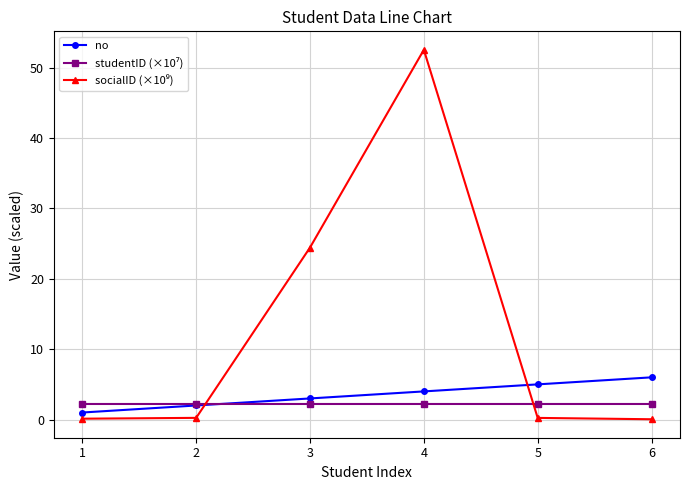

What is the value of the no point at the 4th from the left?

4.0